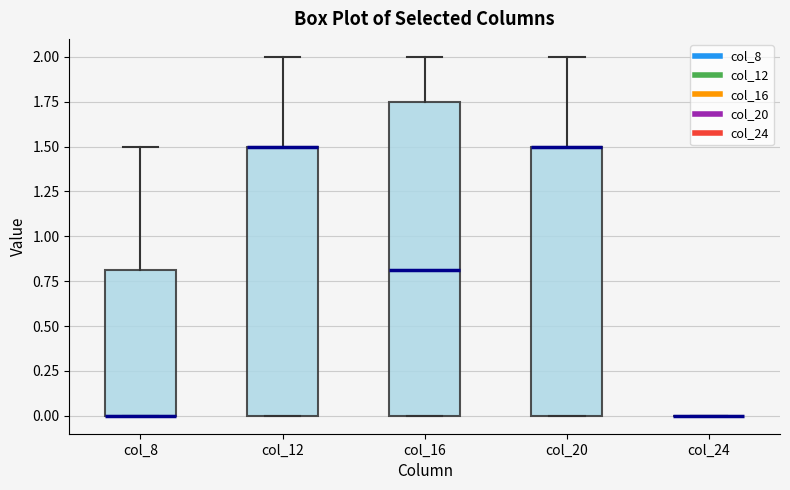

Reading left to right, read every box against the y-axis: the position of its median line, the range the box covers, and the ends of its whiskers. The values are not printed on the chart, so give them approximately, as read against the axis.

col_8: median 0.00 (drawn on the box's lower edge), box 0.00 to 0.80, whiskers 0.00 to 1.50
col_12: median 1.50 (drawn on the box's upper edge), box 0.00 to 1.50, whiskers 0.00 to 2.00
col_16: median 0.80, box 0.00 to 1.75, whiskers 0.00 to 2.00
col_20: median 1.50 (drawn on the box's upper edge), box 0.00 to 1.50, whiskers 0.00 to 2.00
col_24: box collapsed to a line at 0.00, whiskers 0.00 to 0.00